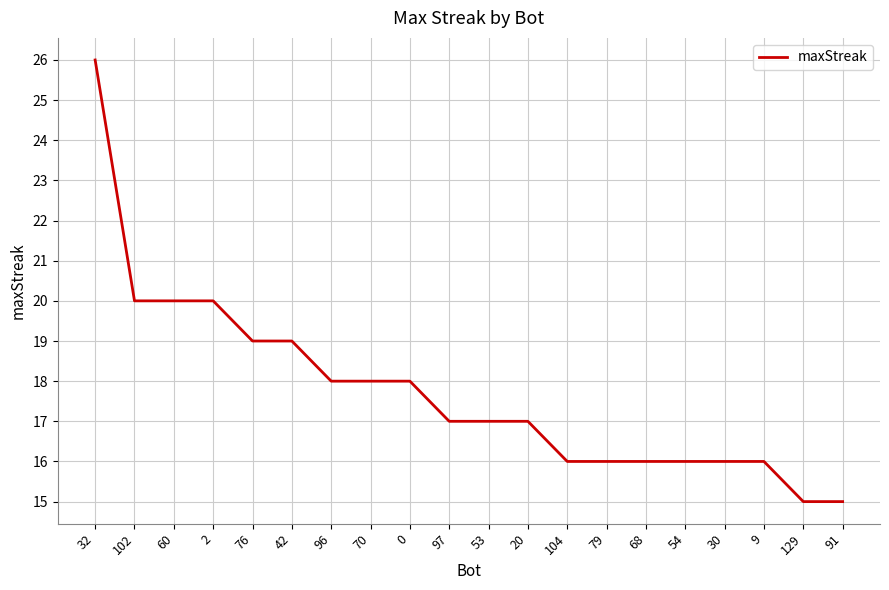

What is the change in value from 60 to 104?

-4